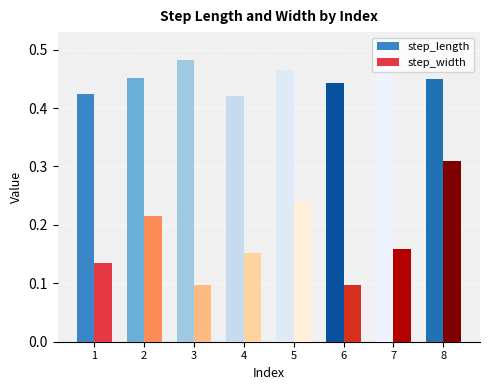

How many bars are there in total?

16